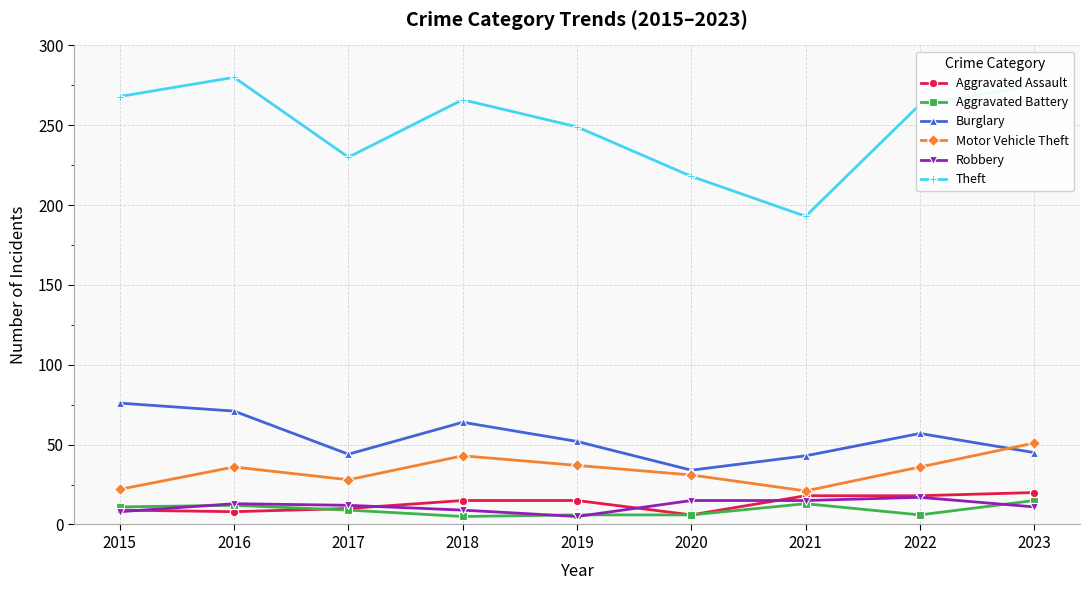

What is the difference between the highest and lowest values at 2022?

257